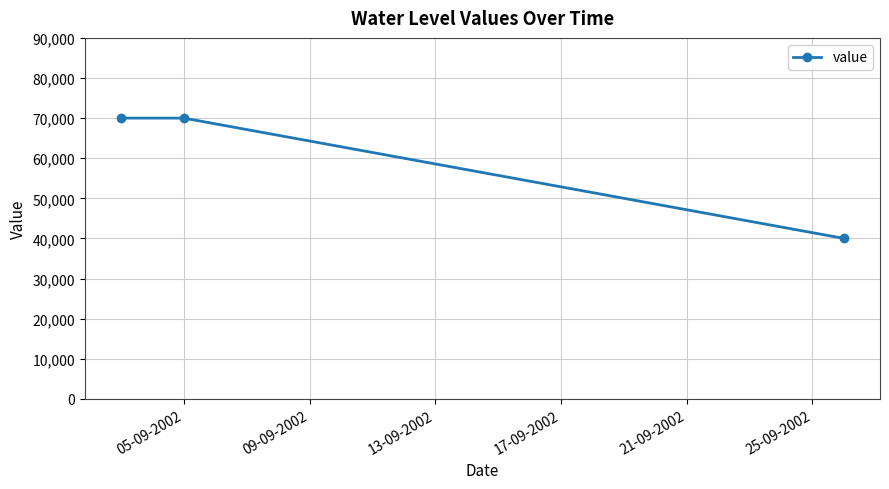

What is the maximum value shown in the chart?

70000